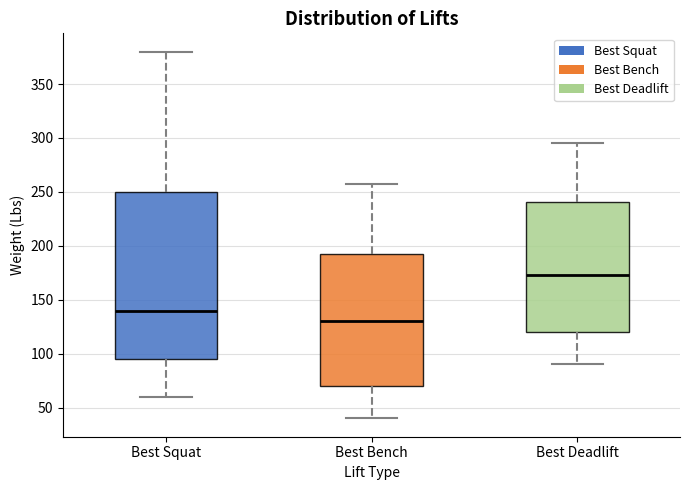

Where does the lower whisker of the box for Best Deadlift end on the y-axis? The values are not printed on the chart, so give them approximately, as read against the axis.

90